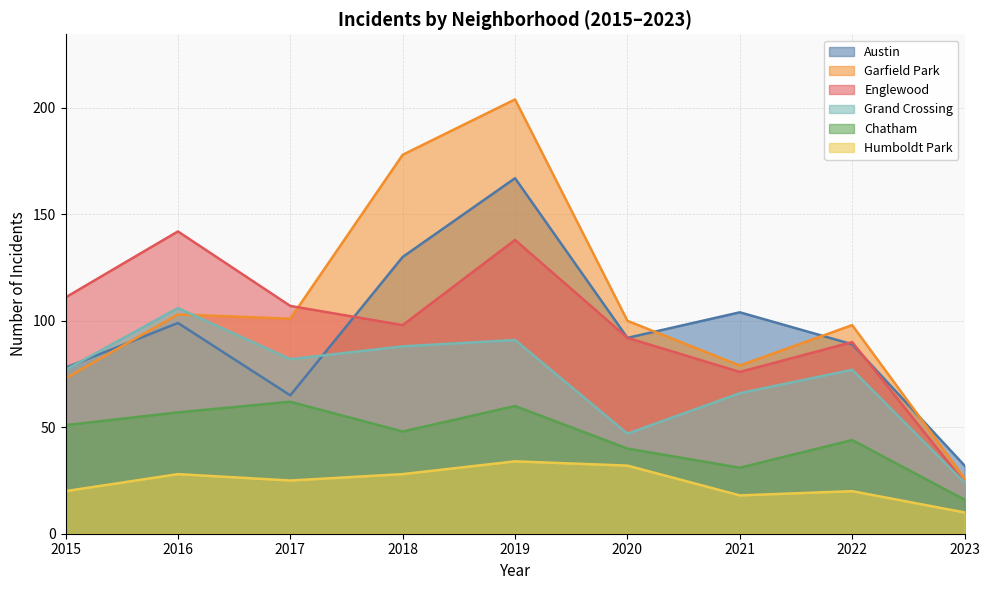

Reading left to right, what are all the values shown in this chart?

Austin: 2015=78	2016=99	2017=65	2018=130	2019=167	2020=92	2021=104	2022=89	2023=32
Garfield Park: 2015=73	2016=103	2017=101	2018=178	2019=204	2020=100	2021=79	2022=98	2023=26
Englewood: 2015=111	2016=142	2017=107	2018=98	2019=138	2020=92	2021=76	2022=90	2023=24
Grand Crossing: 2015=77	2016=106	2017=82	2018=88	2019=91	2020=47	2021=66	2022=77	2023=24
Chatham: 2015=51	2016=57	2017=62	2018=48	2019=60	2020=40	2021=31	2022=44	2023=16
Humboldt Park: 2015=20	2016=28	2017=25	2018=28	2019=34	2020=32	2021=18	2022=20	2023=10